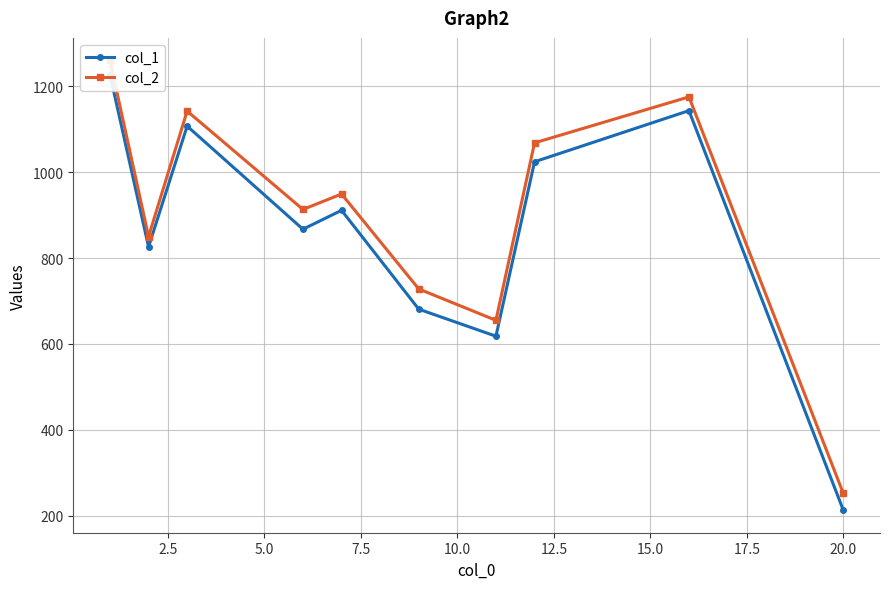

Is it true that col_2 equals 543 at 2.5?

False